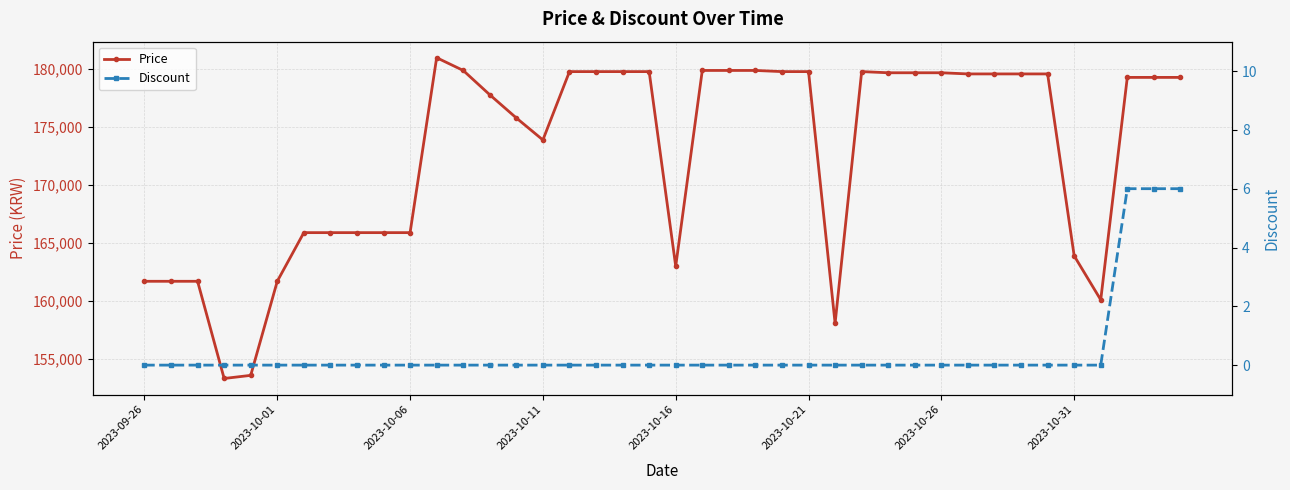

True or false: Discount and Price intersect in this chart.

False